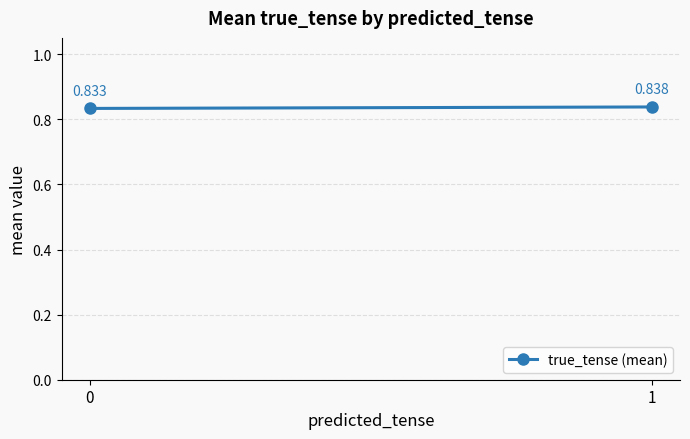

Reading right to left, transcribe all the data shown in this chart.

0.8	0.8